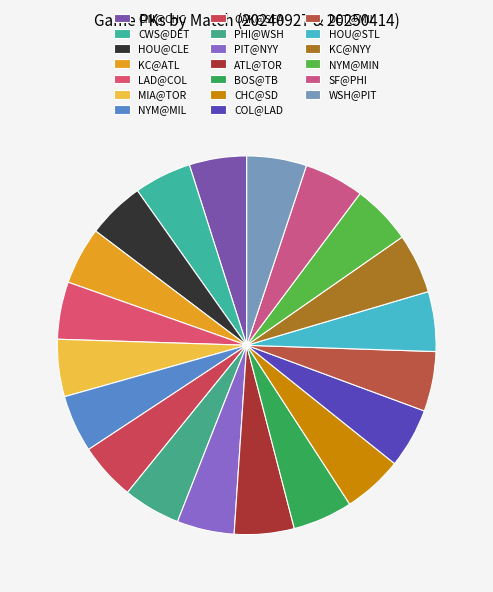

What percentage is the HOU@STL slice, to the nearest percent?

5%